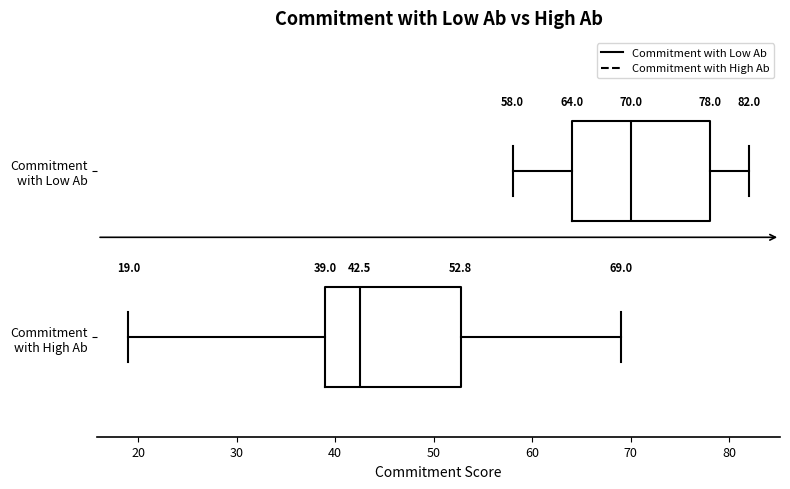

Which box's median line is the furthest to the right?

Commitment with Low Ab